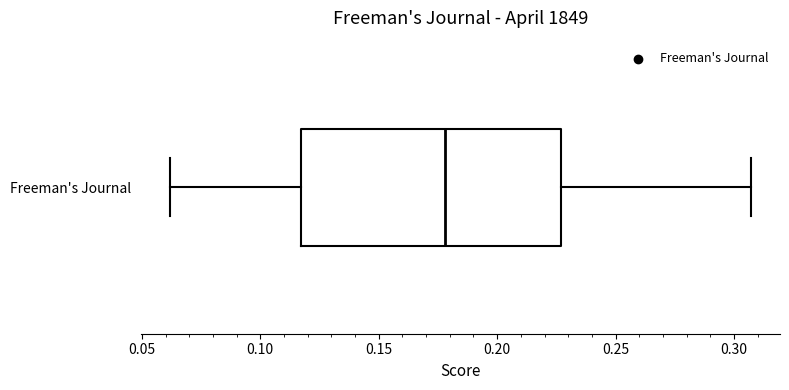

Transcribe this box plot: give where the median line is, the range the box spans, and where the two whiskers end, as read against the x-axis. The values are not printed on the chart, so give them approximately, as read against the axis.

median 0.180, box 0.115 to 0.225, whiskers 0.060 to 0.305